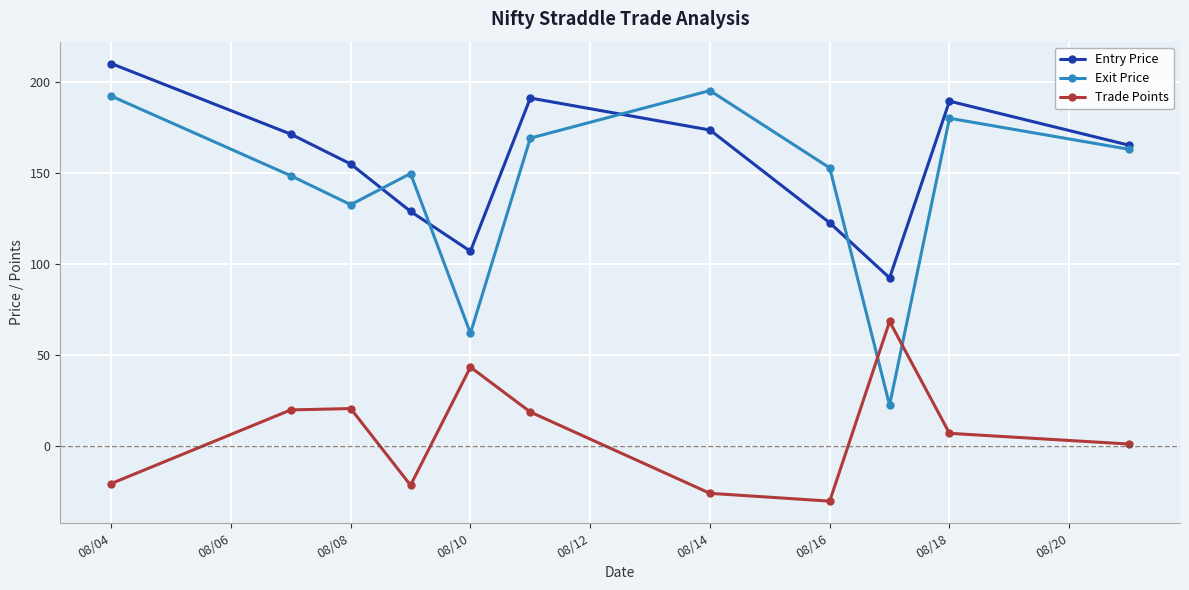

At how many categories does at least one series exceed 11?

11